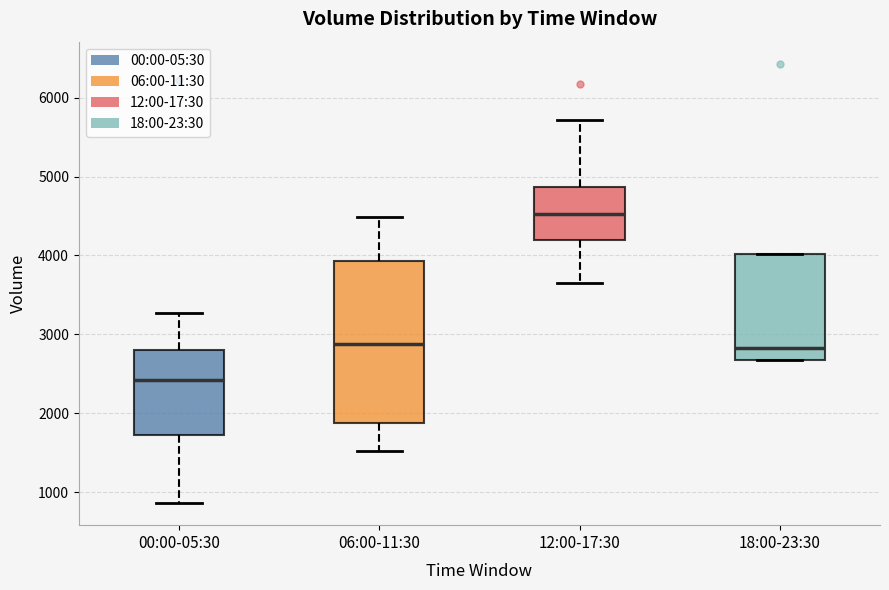

Which box has the lowest median line?

00:00-05:30